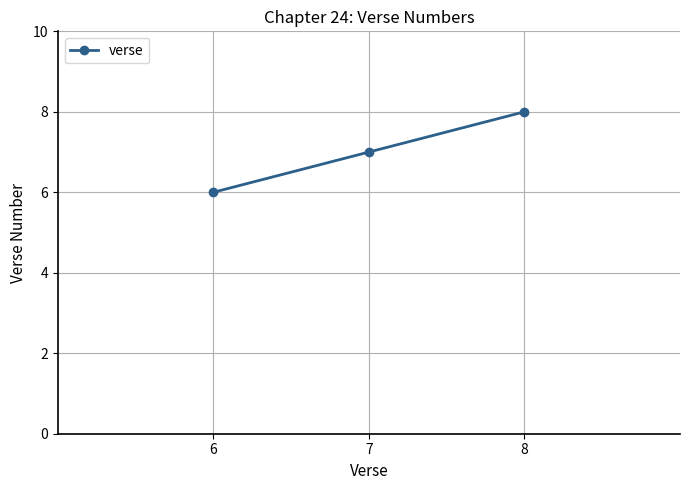

Rank the categories by value from lowest to highest.

6, 7, 8